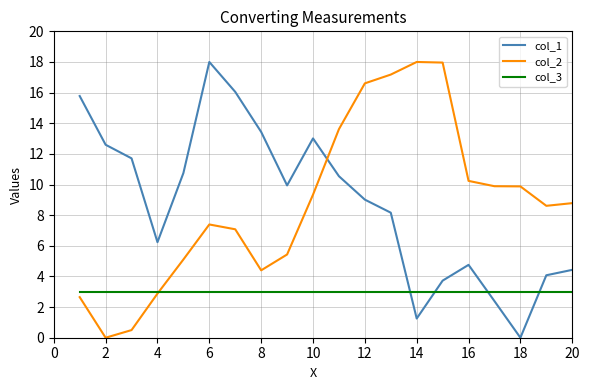

True or false: col_1 and col_3 cross at least once.

True